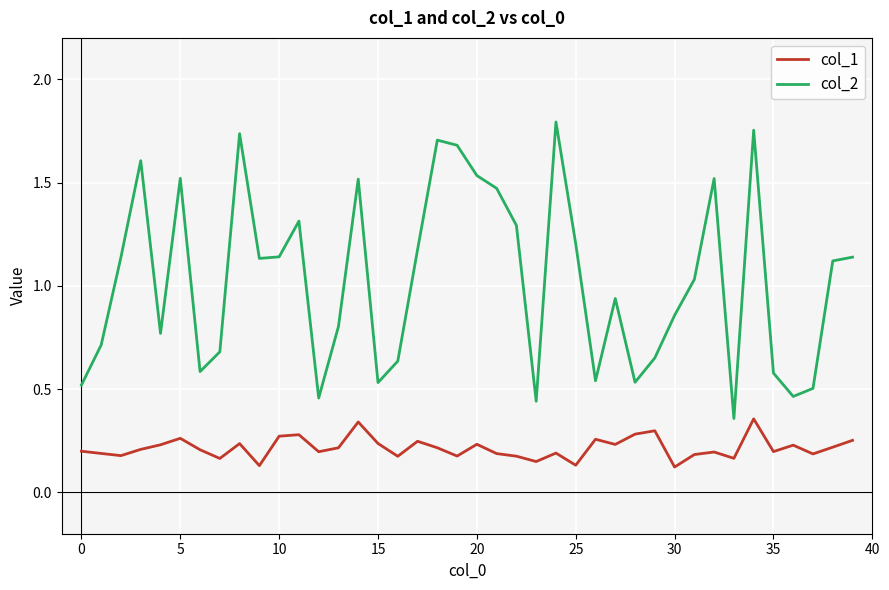

Which series has the widest spread of values?

col_2